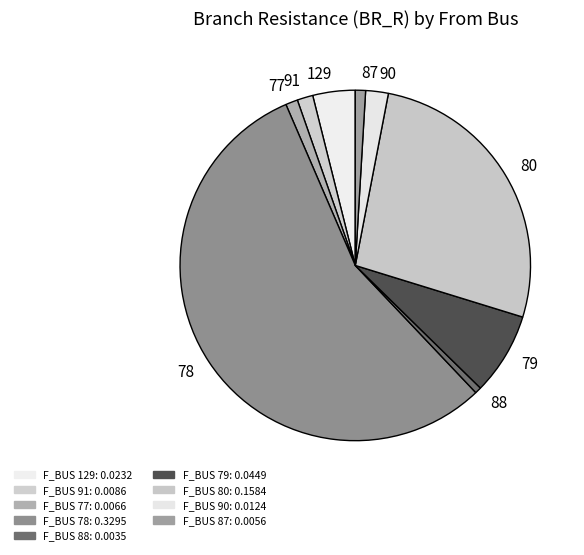

Combined, do 90 and 87 account for over 50%?

No